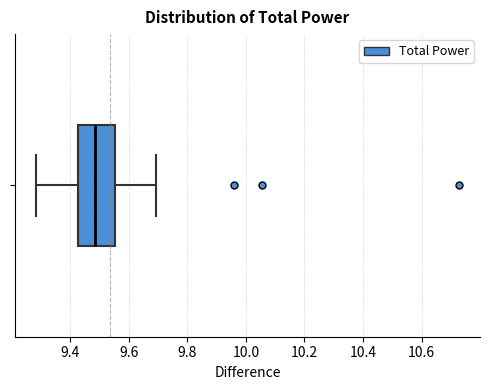

Read this box plot against the x-axis: the position of the median line, the range covered by the box, and the ends of both whiskers. The values are not printed on the chart, so give them approximately, as read against the axis.

median 9.48, box 9.42 to 9.56, whiskers 9.28 to 9.70